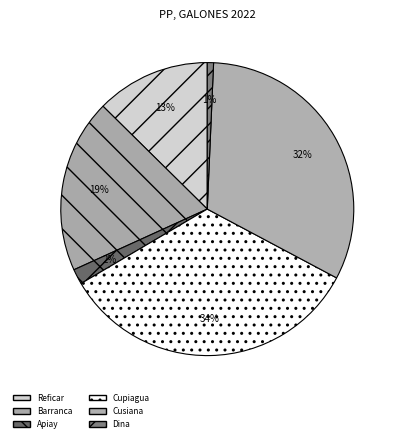

What is the smallest slice in the pie chart?

Dina